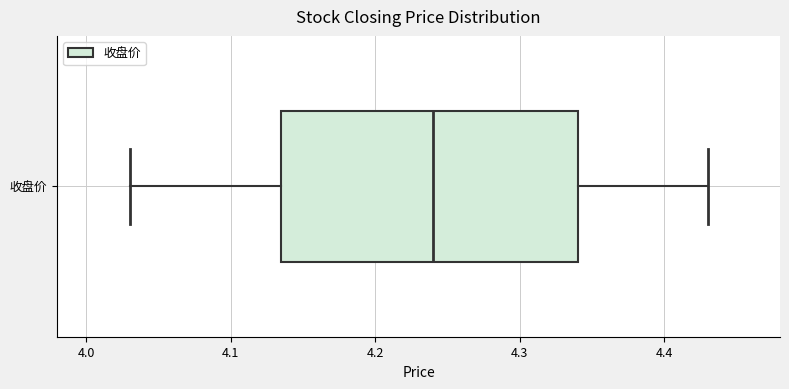

Read this box plot against the x-axis: the position of the median line, the range covered by the box, and the ends of both whiskers. The values are not printed on the chart, so give them approximately, as read against the axis.

median 4.24, box 4.14 to 4.34, whiskers 4.03 to 4.43